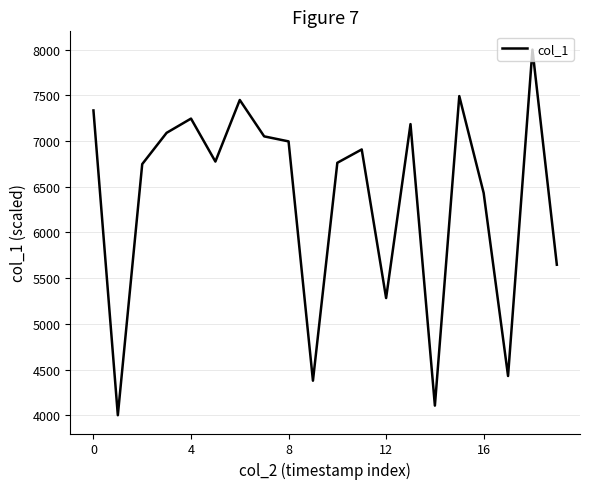

True or false: the data has more than 0 interior local peaks.

True